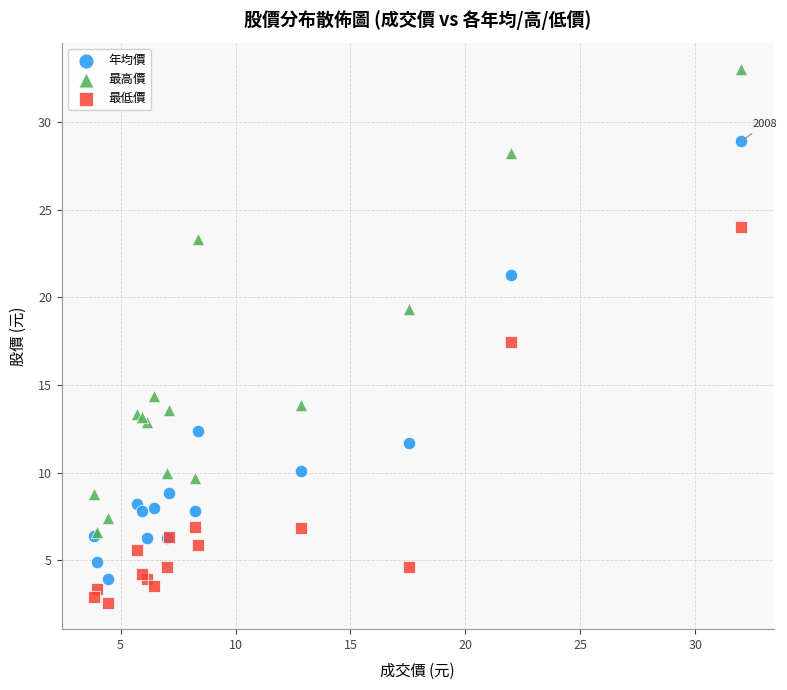

Which series reaches the maximum Y coordinate?

最高價